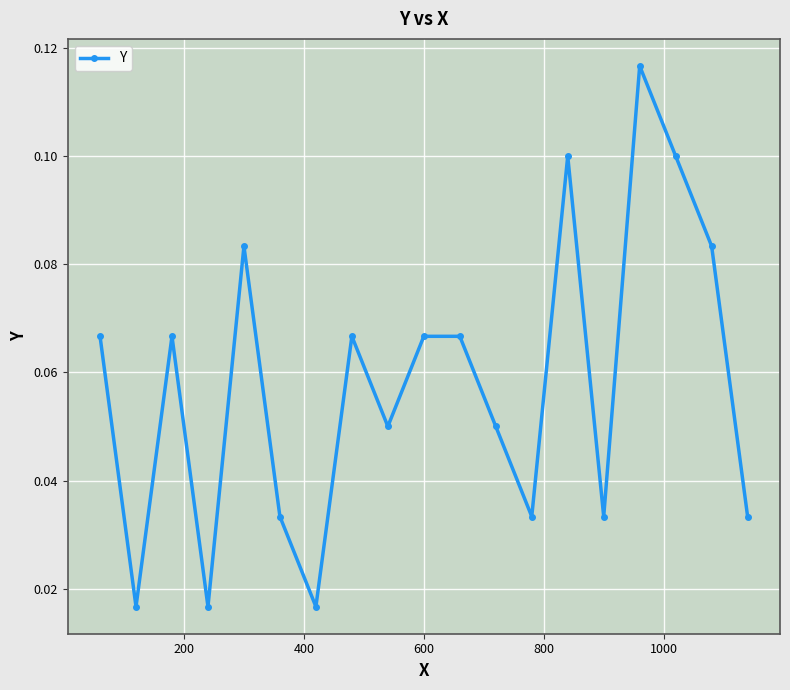

How many interior local valleys (lower than both neighbors) does the data have?

6